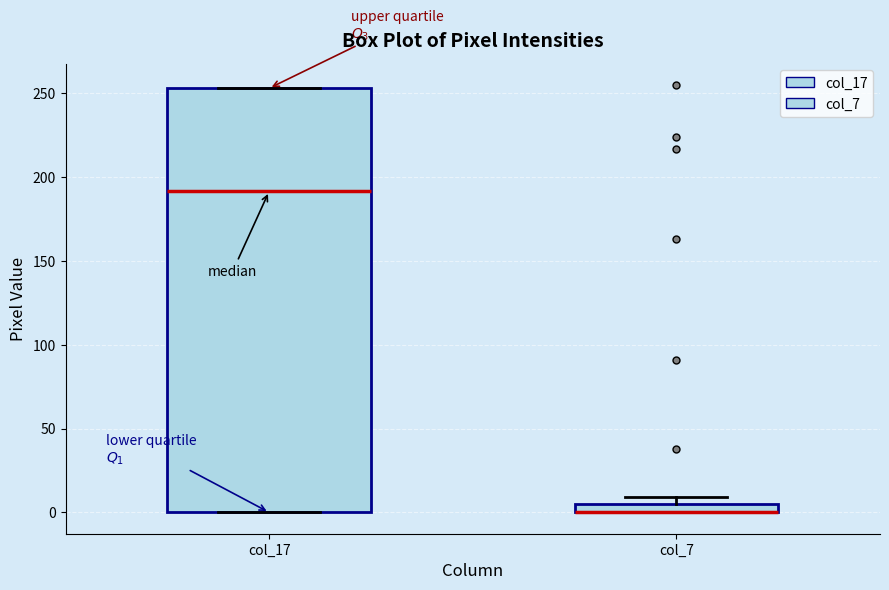

Where is the upper edge of the box for col_7 on the y-axis? The values are not printed on the chart, so give them approximately, as read against the axis.

5